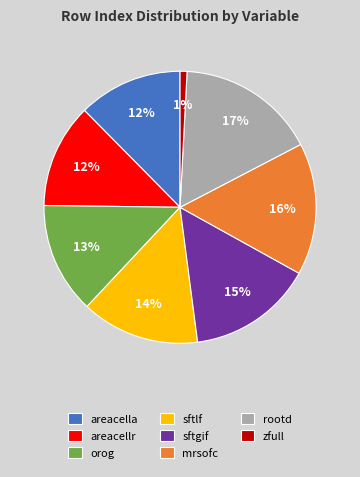

How many segments does this pie chart have?

8